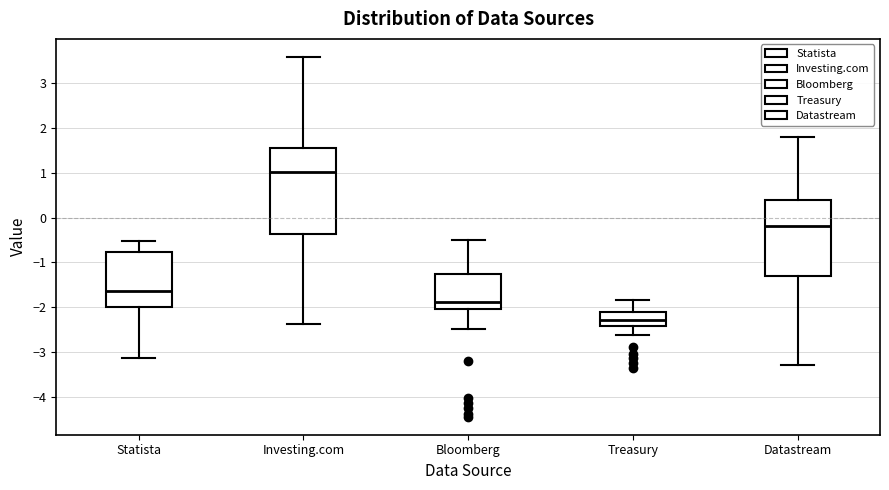

Which box is the tallest, from its lower edge to its upper edge?

Investing.com